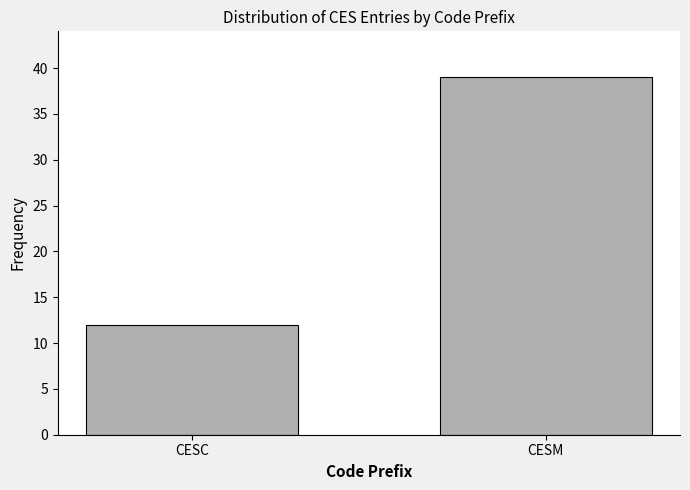

Reading left to right, transcribe all the data shown in this chart.

CESC=12	CESM=39